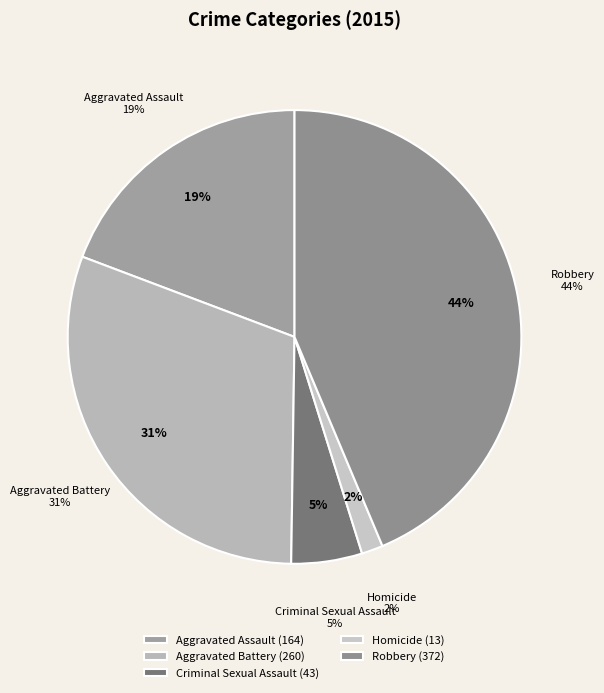

What percentage is the Robbery slice, to the nearest percent?

44%